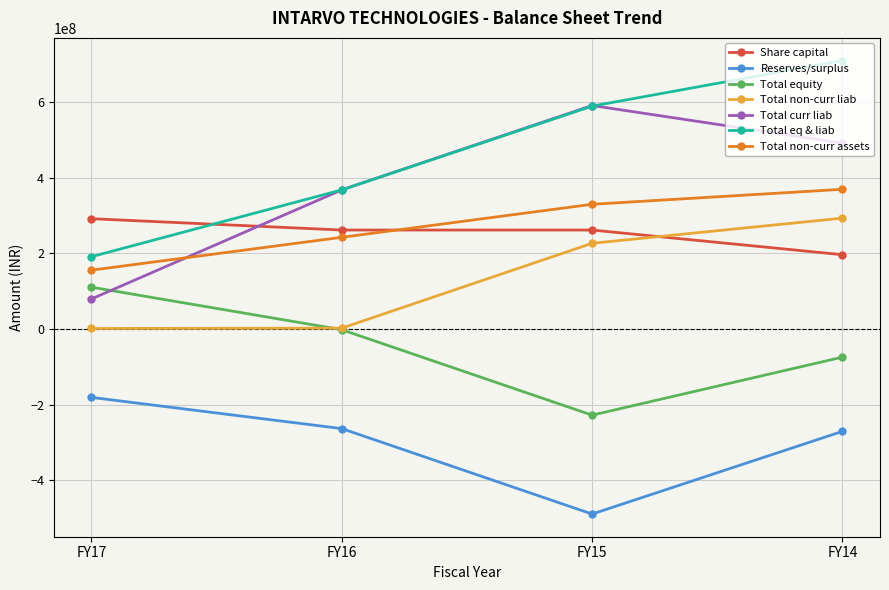

Which category has the highest value across all series?

FY14